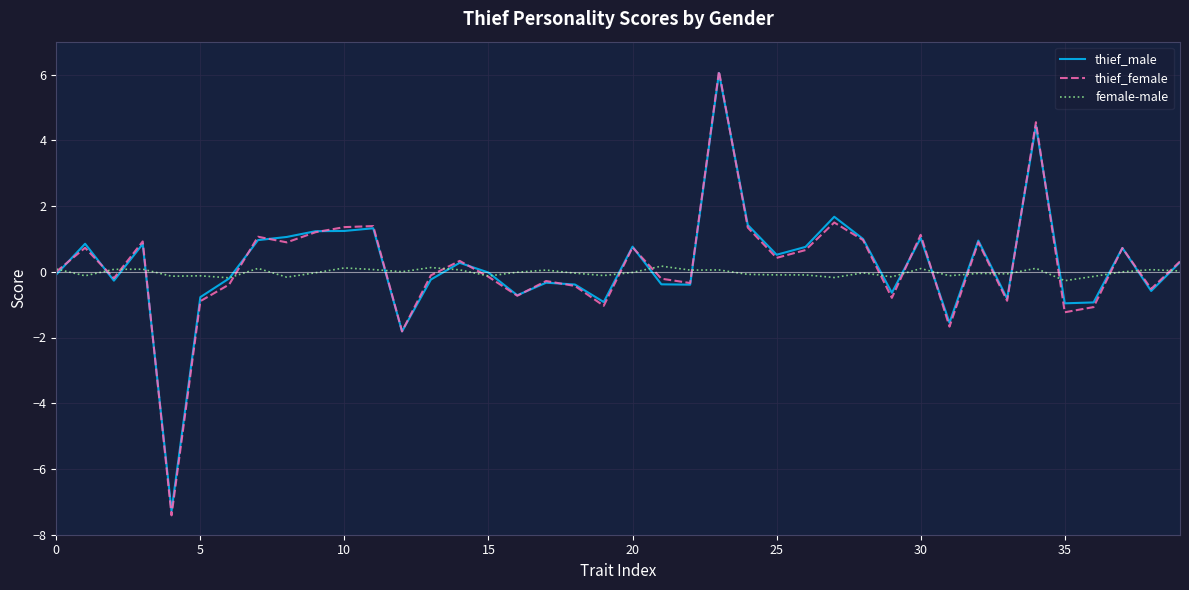

What is the greatest value displayed?

6.1